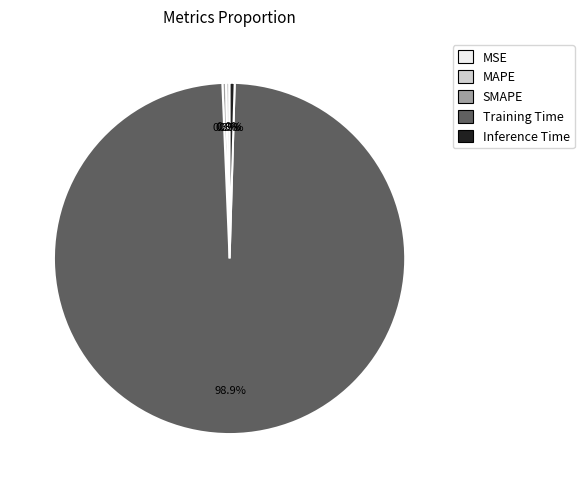

Which slice is the largest?

Training Time